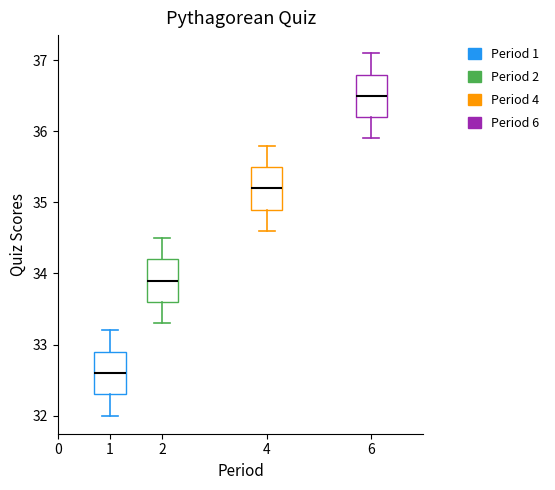

Which box has the lowest median line?

1